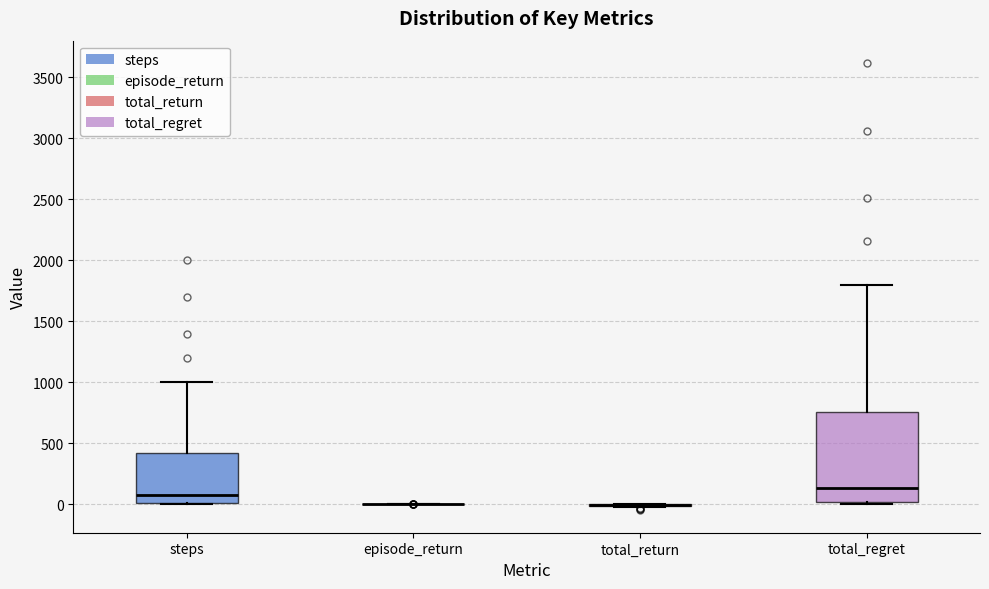

Reading left to right, read every box against the y-axis: the position of its median line, the range the box covers, and the ends of its whiskers. The values are not printed on the chart, so give them approximately, as read against the axis.

steps: median 100, box 0 to 450, whiskers 0 to 1000
episode_return: box collapsed to a line at 0, whiskers 0 to 0
total_return: box collapsed to a line at 0, whiskers 0 to 0
total_regret: median 150, box 0 to 750, whiskers 0 (just below the box's lower edge) to 1800